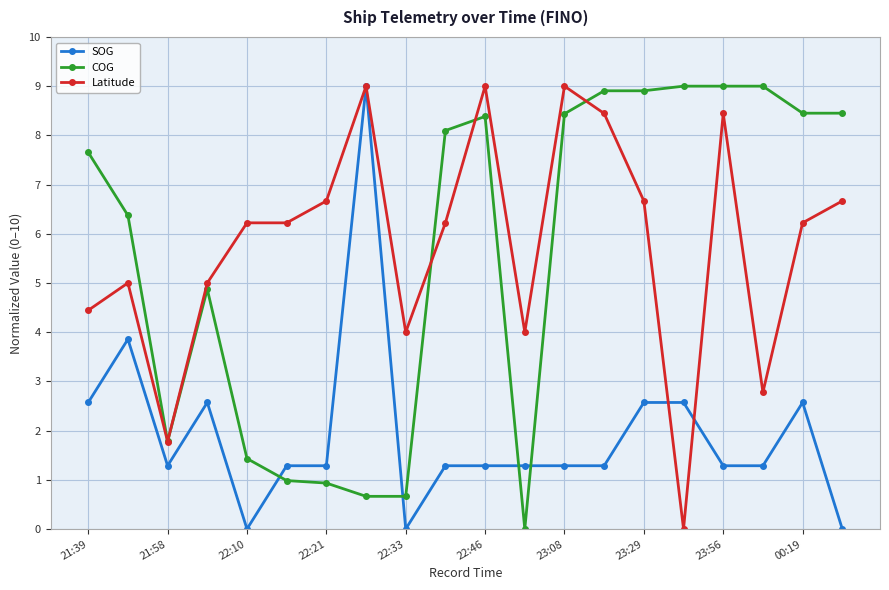

What is the average value of the SOG series?

1.9